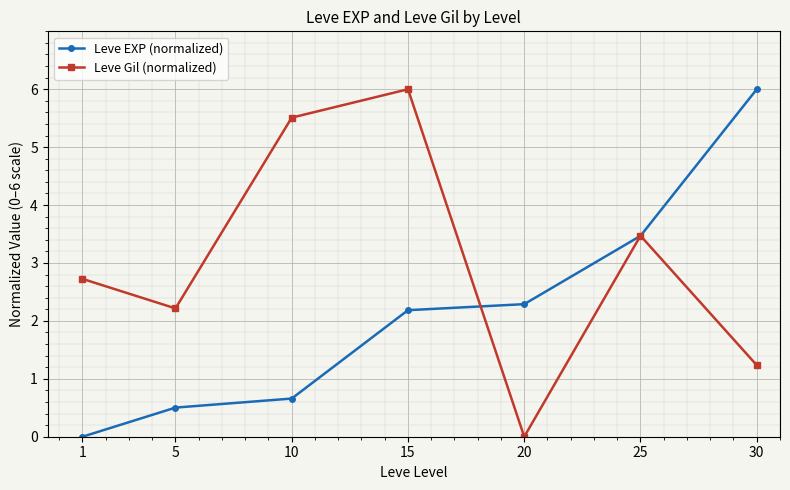

Between 5 and 10, which series saw the biggest shift?

Leve Gil (normalized)